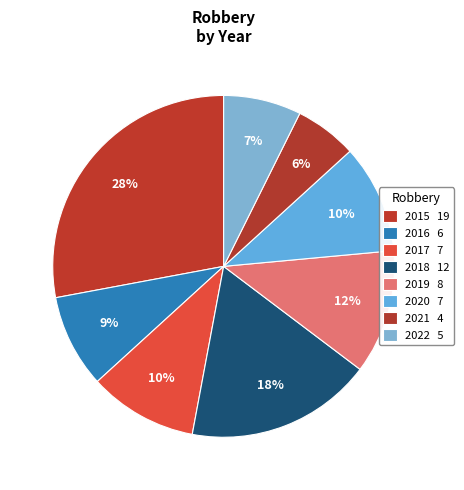

Do 2019 and 2021 together represent more than half of the pie?

No